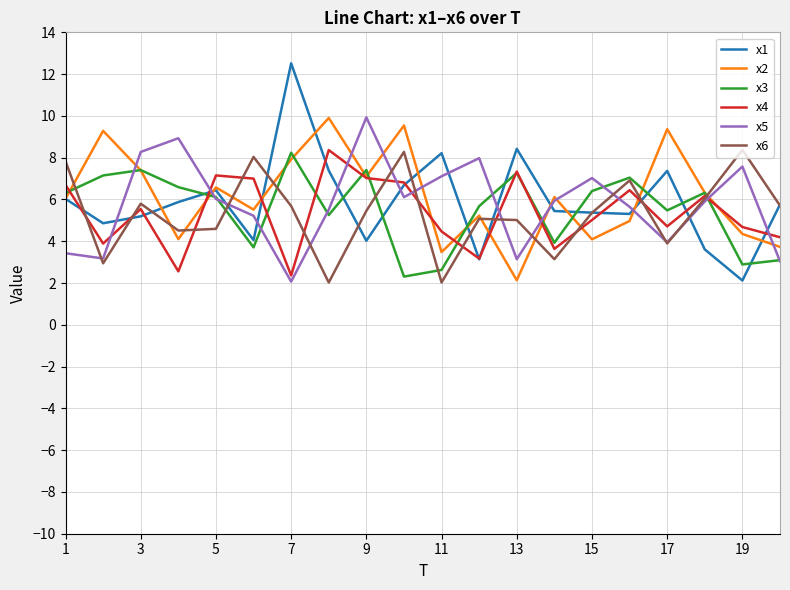

Which series has the widest spread of values?

x1